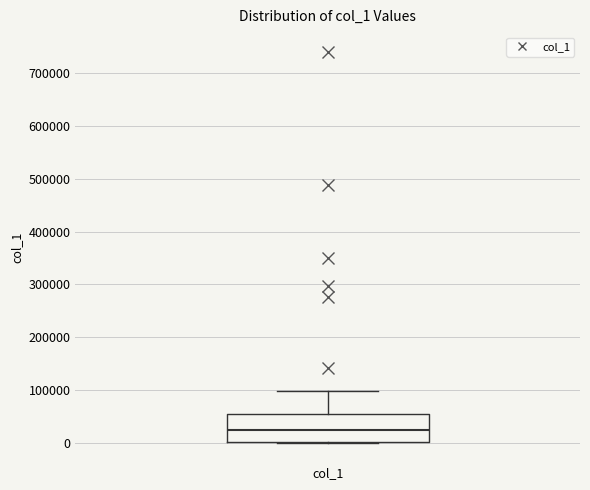

Transcribe this box plot: give where the median line is, the range the box spans, and where the two whiskers end, as read against the y-axis. The values are not printed on the chart, so give them approximately, as read against the axis.

median 20000, box 0 to 50000, whiskers 0 to 100000